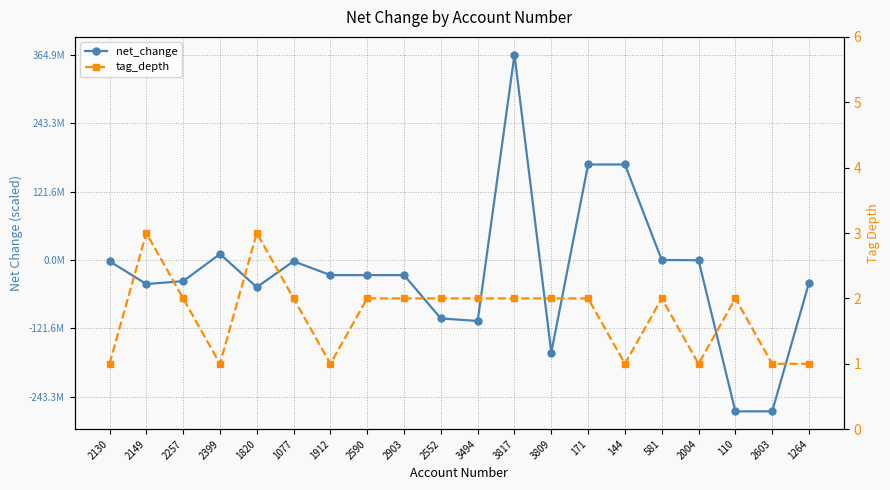

What is the difference between the maximum and minimum values in the tag_depth series?

2.0